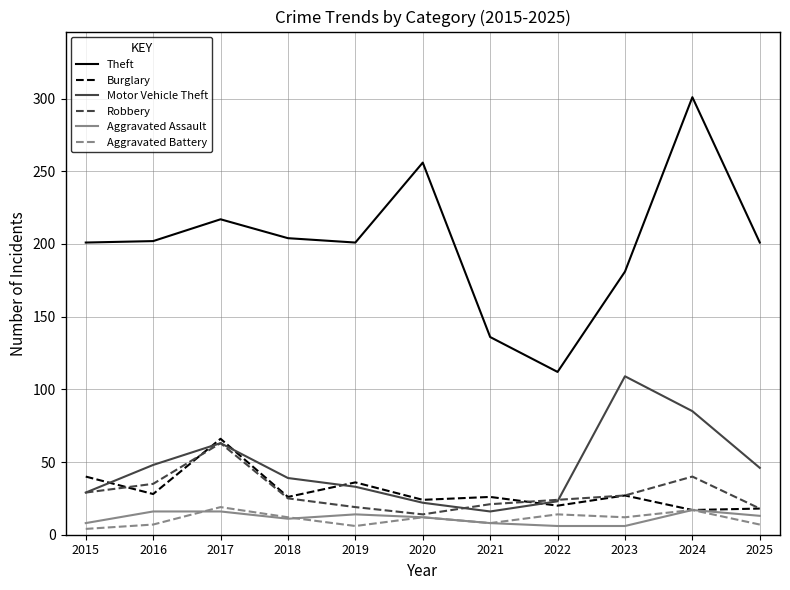

Which series has the widest spread of values?

Theft